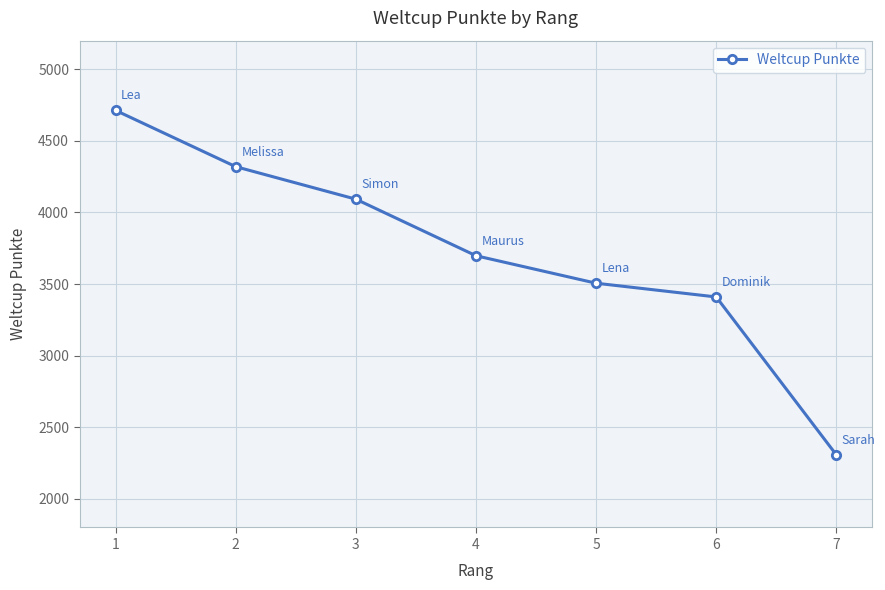

Reading right to left, what are all the values shown in this chart?

7=2307	6=3410	5=3506	4=3698	3=4093	2=4320	1=4713